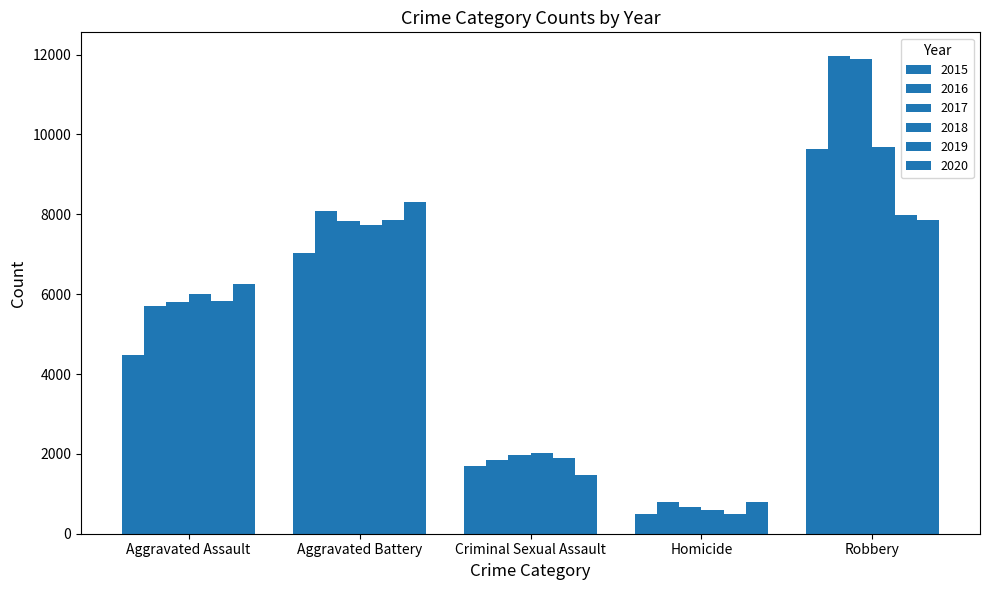

How many bars are there in total?

30